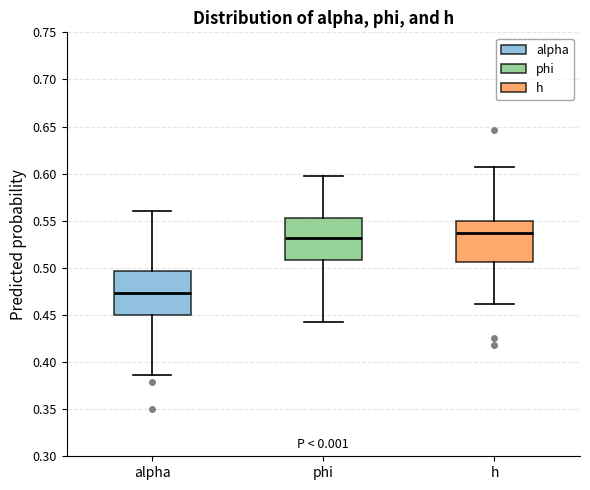

Reading left to right, read every box against the y-axis: the position of its median line, the range the box covers, and the ends of its whiskers. The values are not printed on the chart, so give them approximately, as read against the axis.

alpha: median 0.475, box 0.450 to 0.495, whiskers 0.385 to 0.560
phi: median 0.530, box 0.510 to 0.555, whiskers 0.440 to 0.595
h: median 0.535, box 0.505 to 0.550, whiskers 0.460 to 0.610